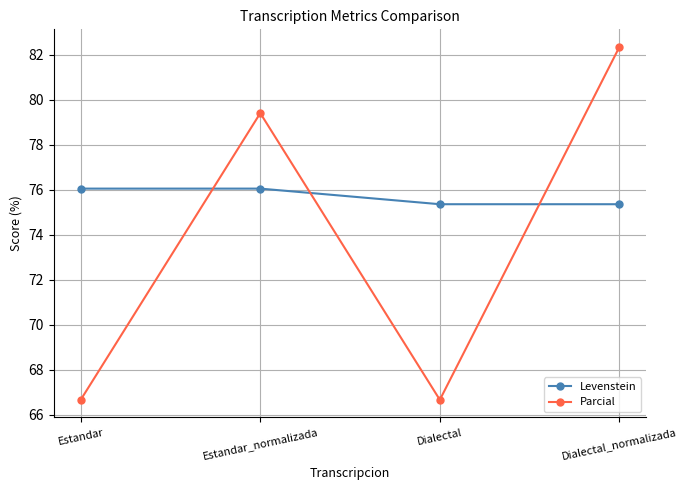

The Parcial series shows 82.4 at Dialectal_normalizada. True or false?

True